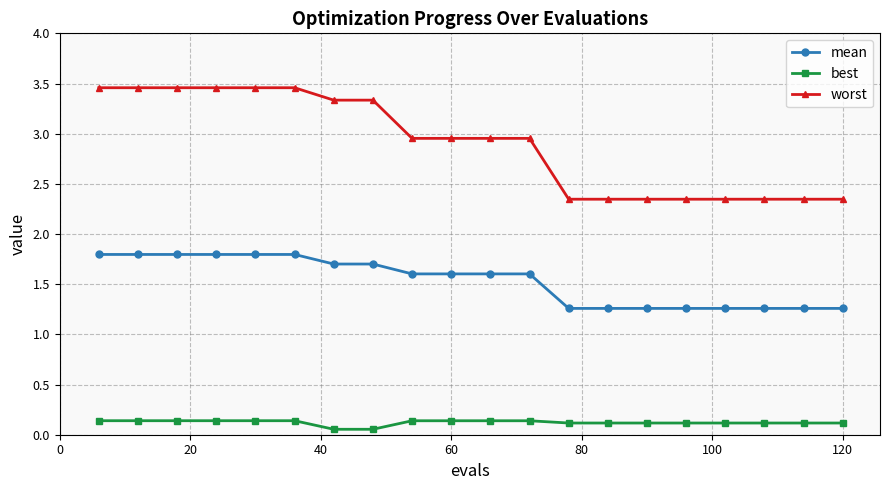

What is the difference between the second highest and minimum values in the worst series?

1.1